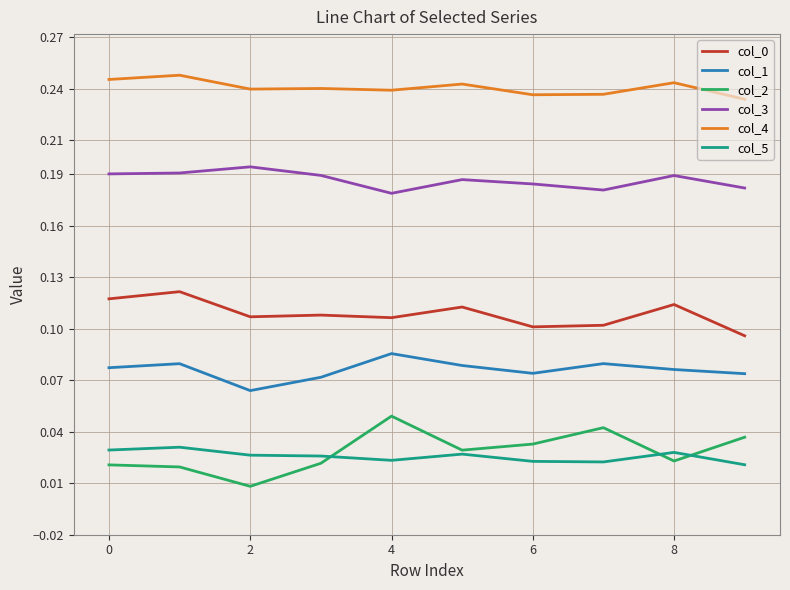

True or false: col_1 has more than 2 interior local peaks.

True